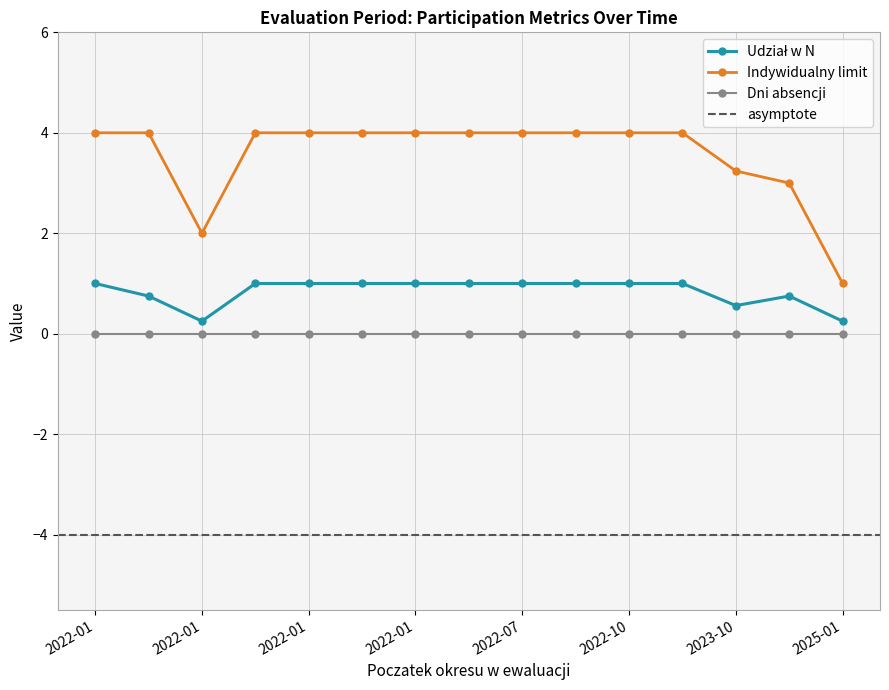

What is the label of the 2nd point from the left?

2022-07-01